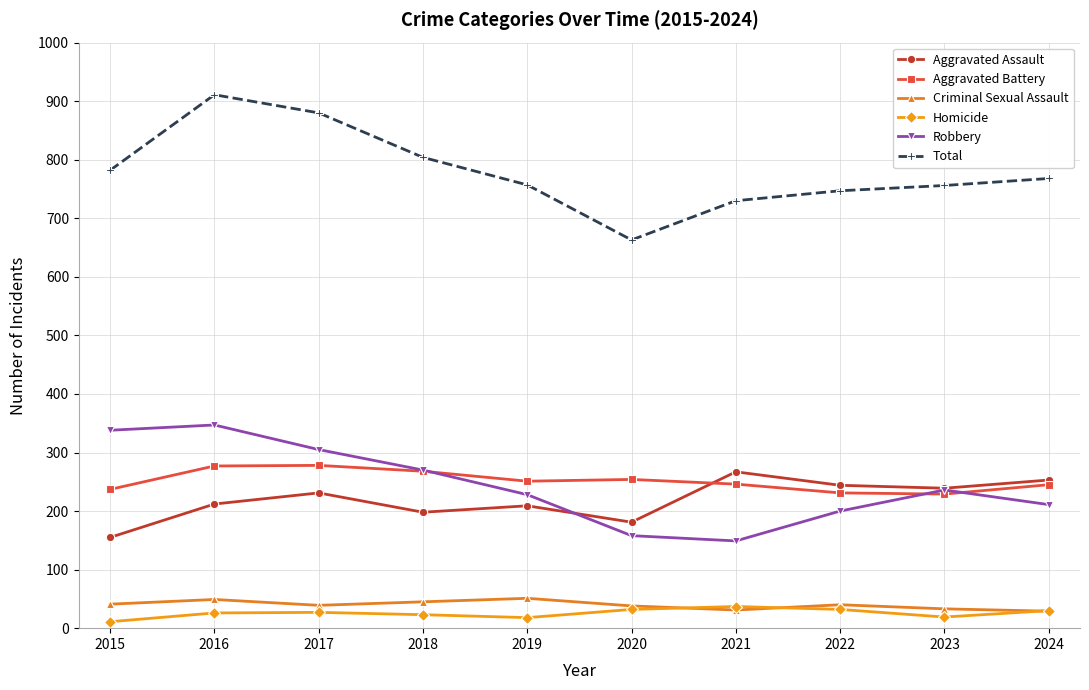

What value does the Robbery series have at 2019?

228